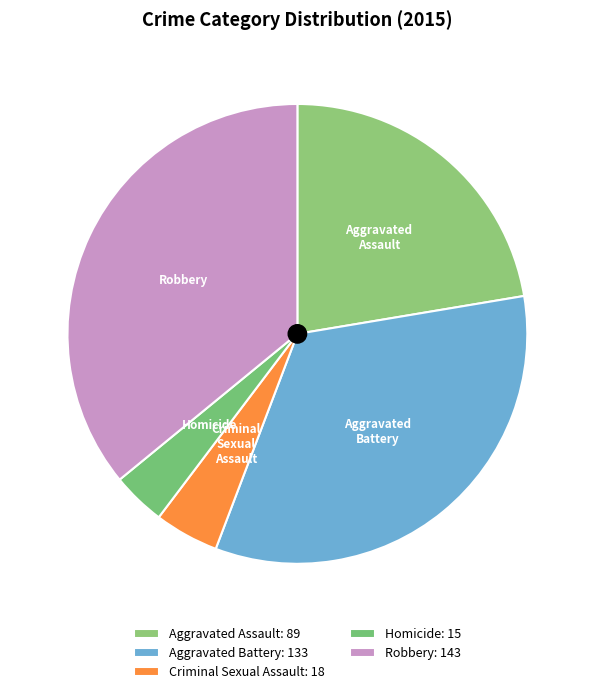

Count the number of slices in the pie.

5